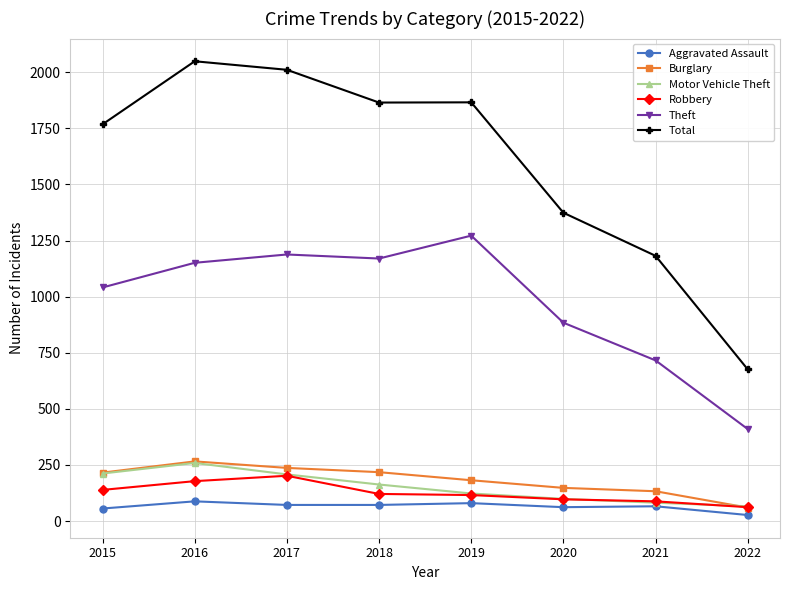

What is the difference between the Total values at 2019 and 2016?

183